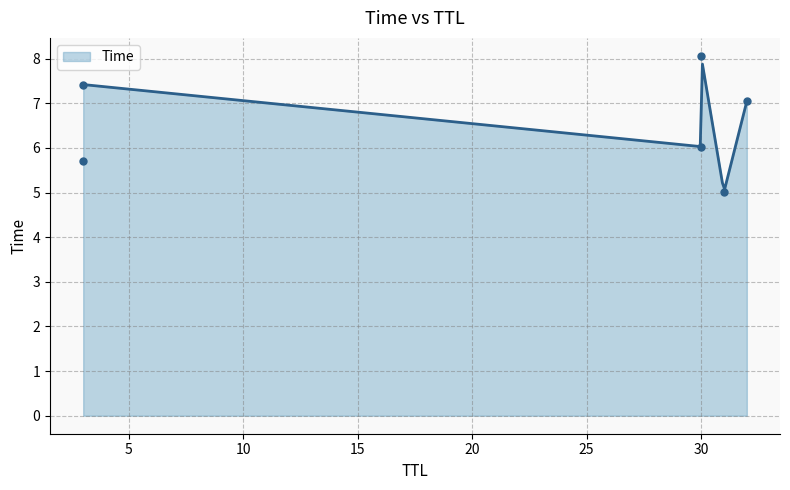

What is the greatest value displayed?

8.1